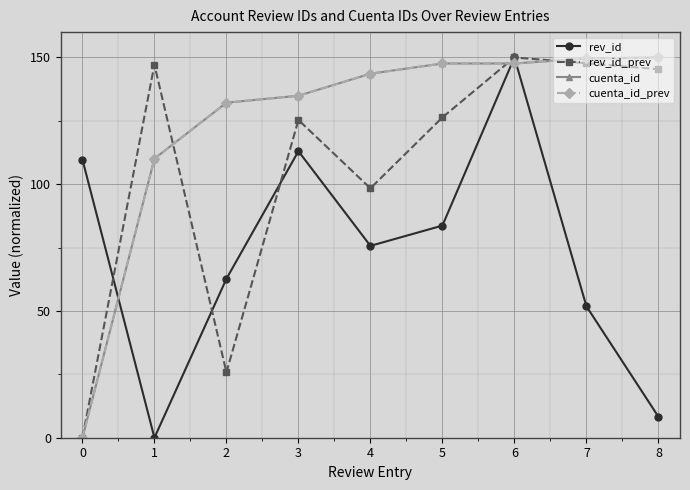

Between 2 and 7, which is larger?

2